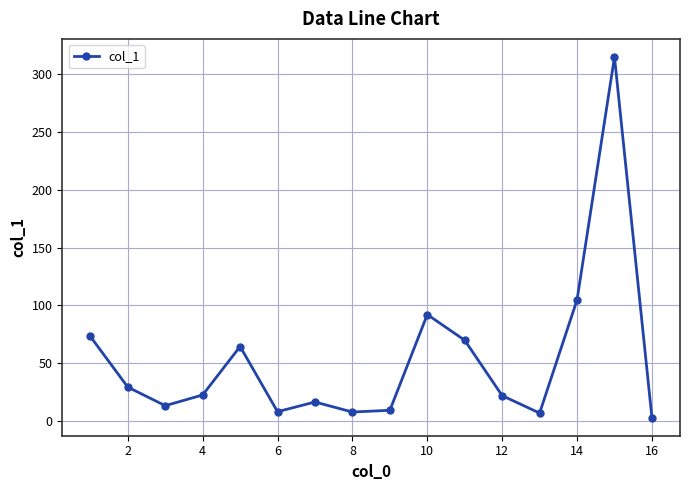

What is the greatest value displayed?

315.2